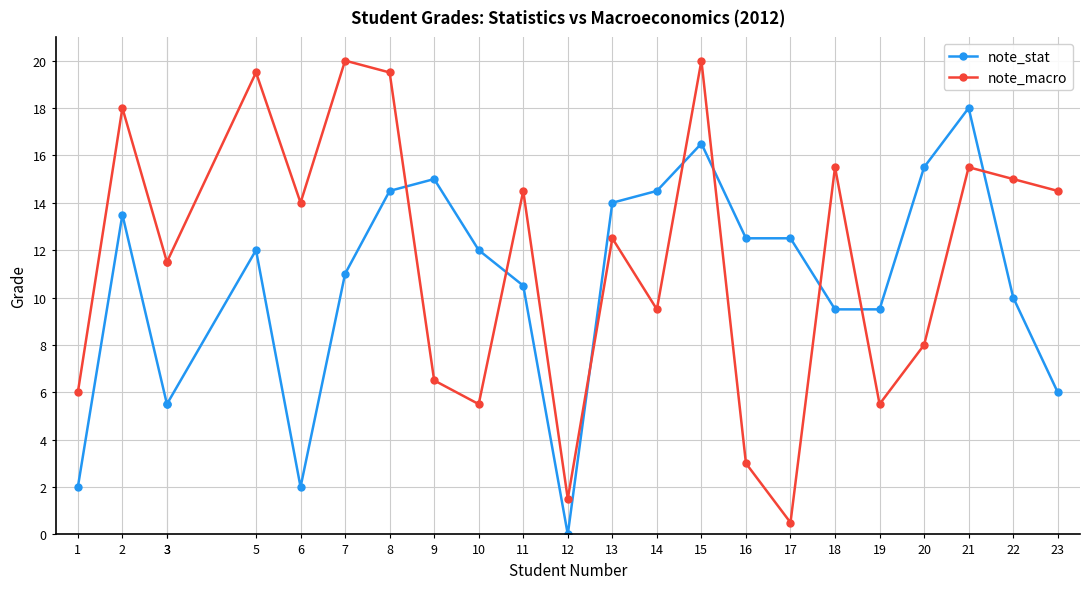

Reading left to right, list all the values displayed in this chart.

note_stat: 1=2.0	2=13.5	3=5.5	3=5.5	5=12.0	6=2.0	7=11.0	8=14.5	9=15.0	10=12.0	11=10.5	12=0.0	13=14.0	14=14.5	15=16.5	16=12.5	17=12.5	18=9.5	19=9.5	20=15.5	21=18.0	22=10.0	23=6.0
note_macro: 1=6.0	2=18.0	3=11.5	3=11.5	5=19.5	6=14.0	7=20.0	8=19.5	9=6.5	10=5.5	11=14.5	12=1.5	13=12.5	14=9.5	15=20.0	16=3.0	17=0.5	18=15.5	19=5.5	20=8.0	21=15.5	22=15.0	23=14.5